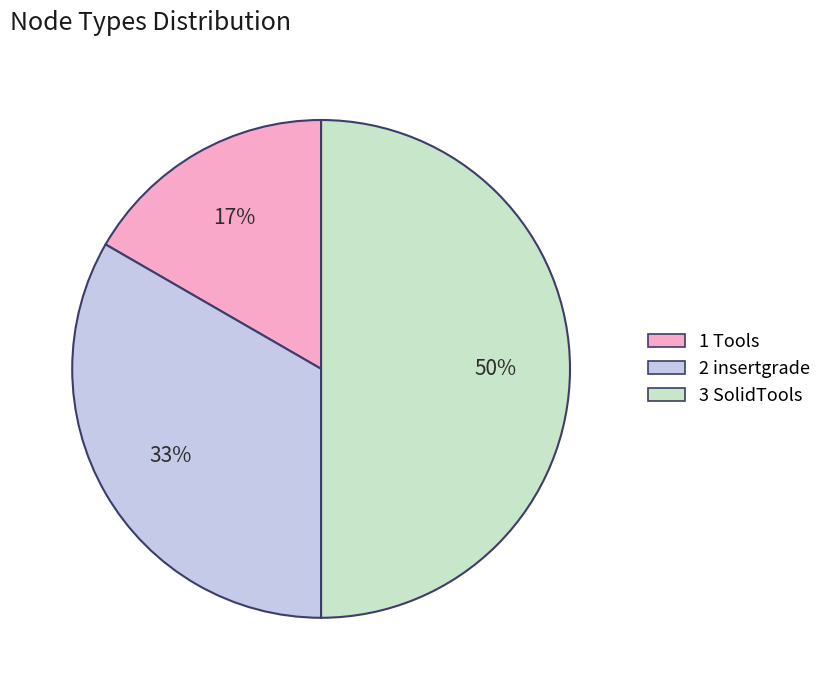

To the nearest percent, what is the difference between the largest and smallest slice percentages?

33%